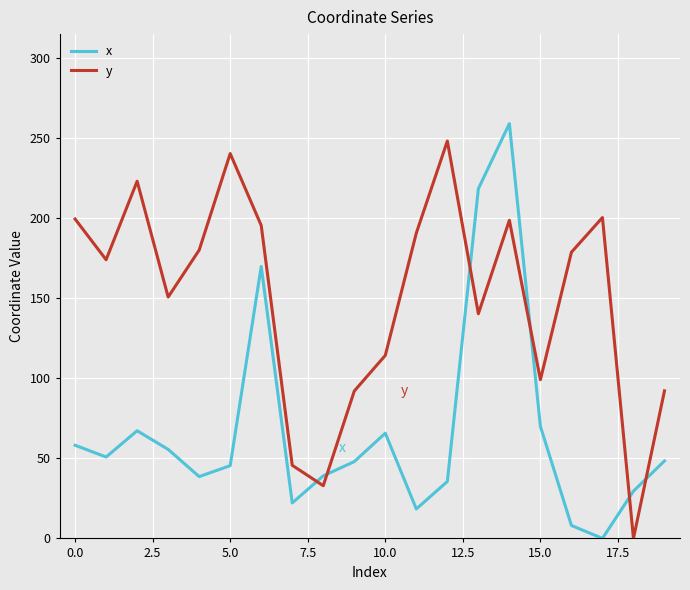

True or false: x and y intersect in this chart.

True